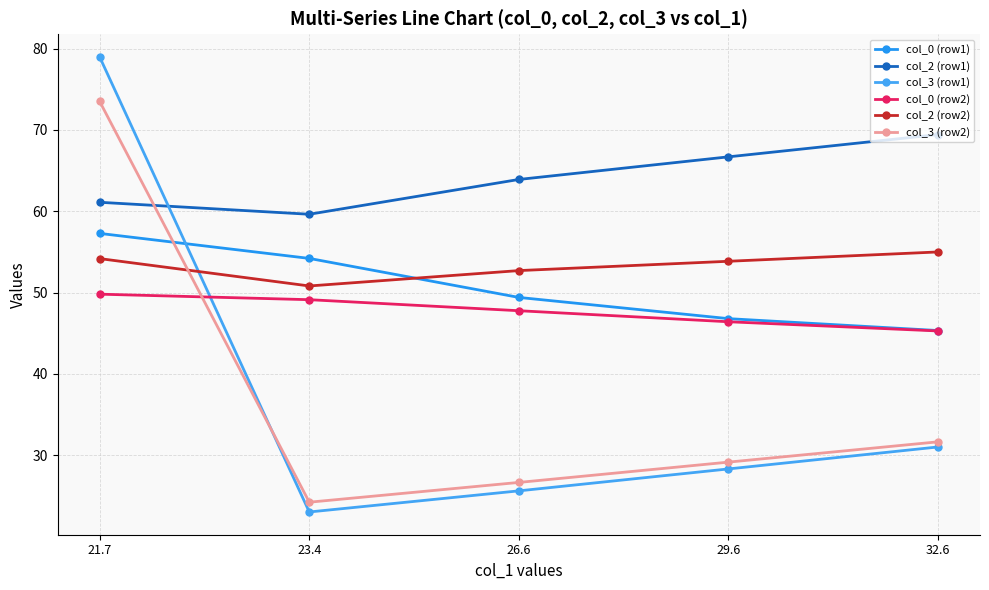

What is the average value of the col_0 (row2) series?

47.7